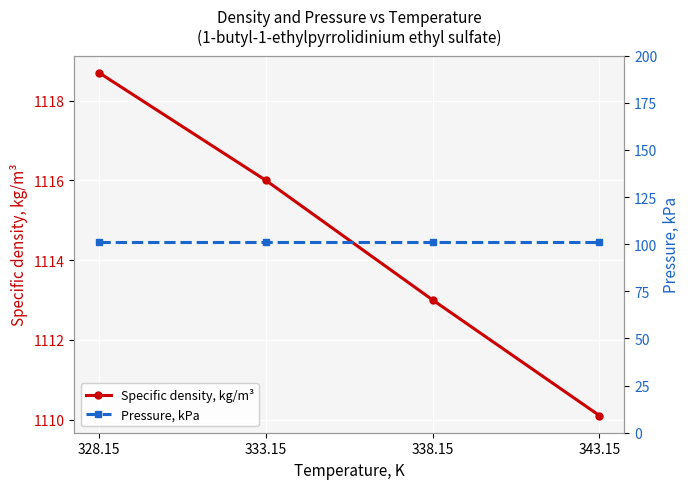

What is the label of the 1st point from the right?

343.15